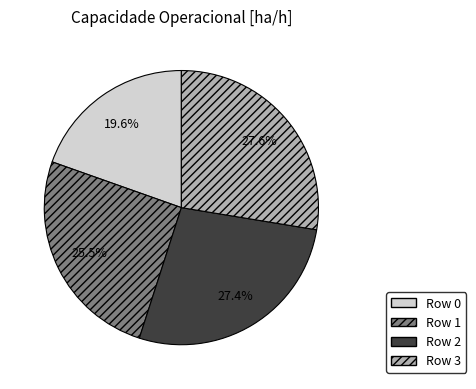

Count the number of slices in the pie.

4